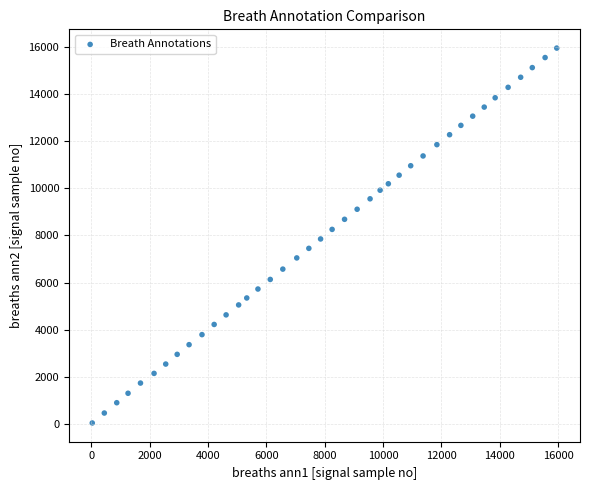

What is the range of Y values (max minus min)?

15913